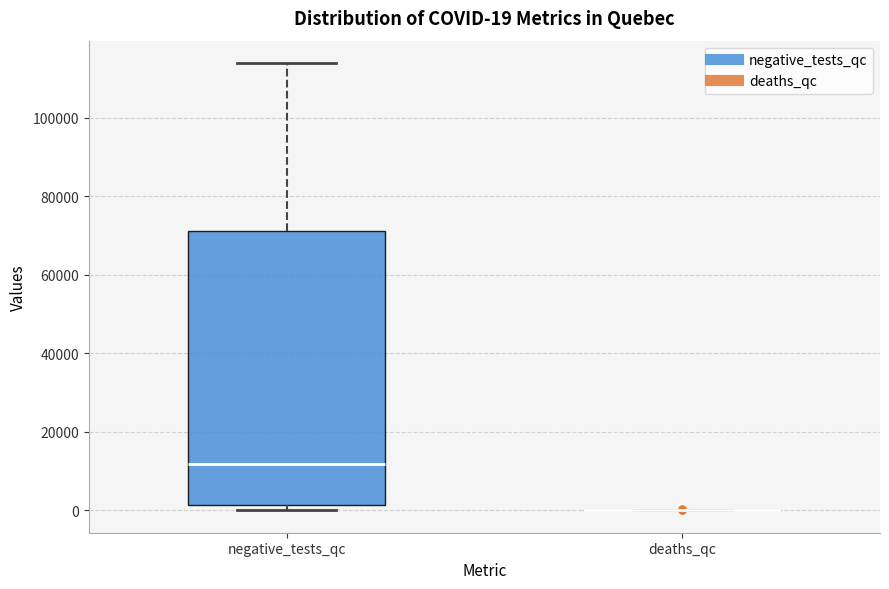

Which box is the tallest, from its lower edge to its upper edge?

negative_tests_qc